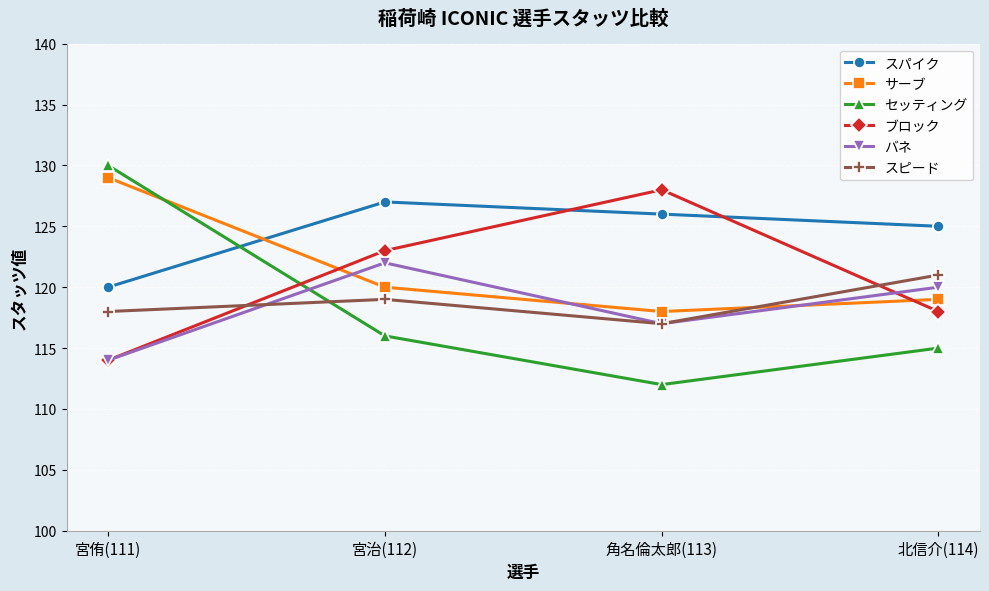

What is the minimum value for ブロック?

114